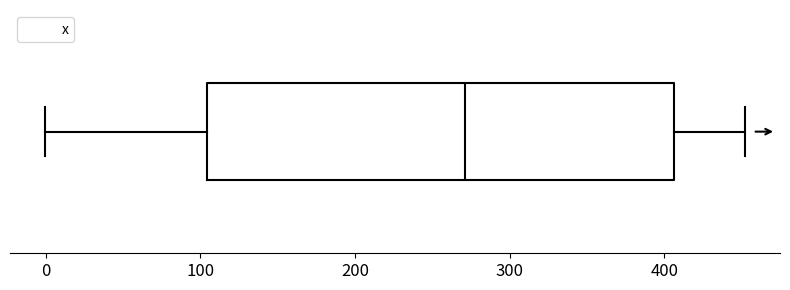

Where does the left whisker of the box end on the x-axis? The values are not printed on the chart, so give them approximately, as read against the axis.

0